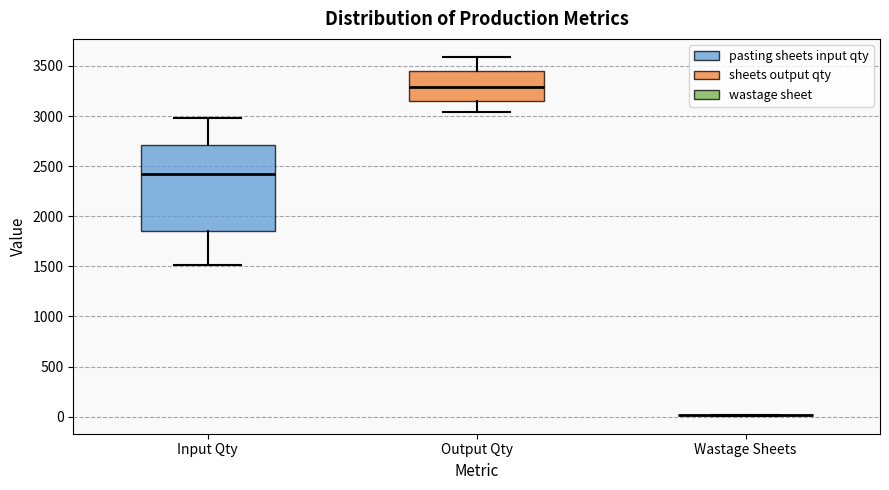

Where does the upper whisker of the box for Output Qty end on the y-axis? The values are not printed on the chart, so give them approximately, as read against the axis.

3600